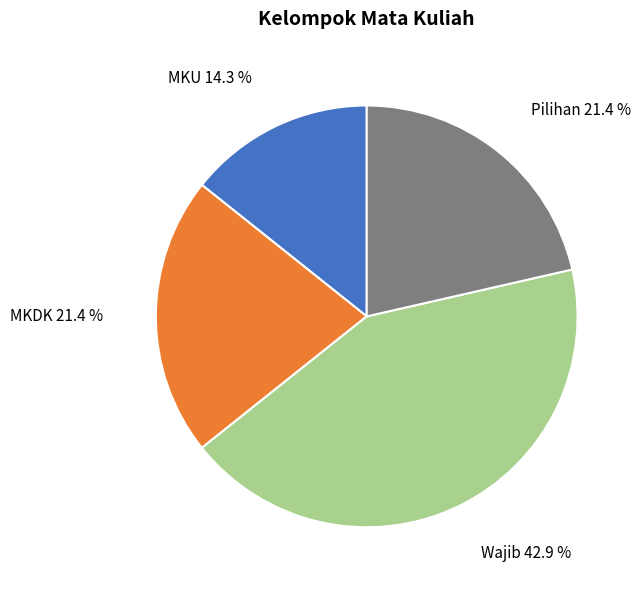

How many slices are in this pie chart?

4